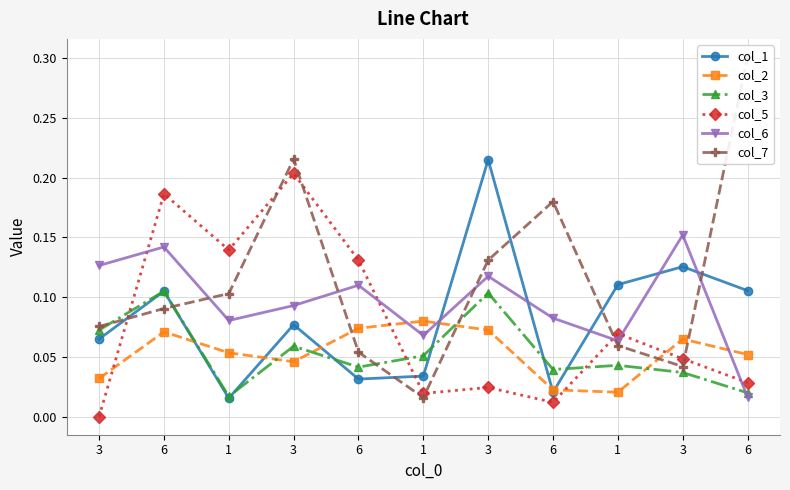

At which category does col_1 reach its first local peak?

6